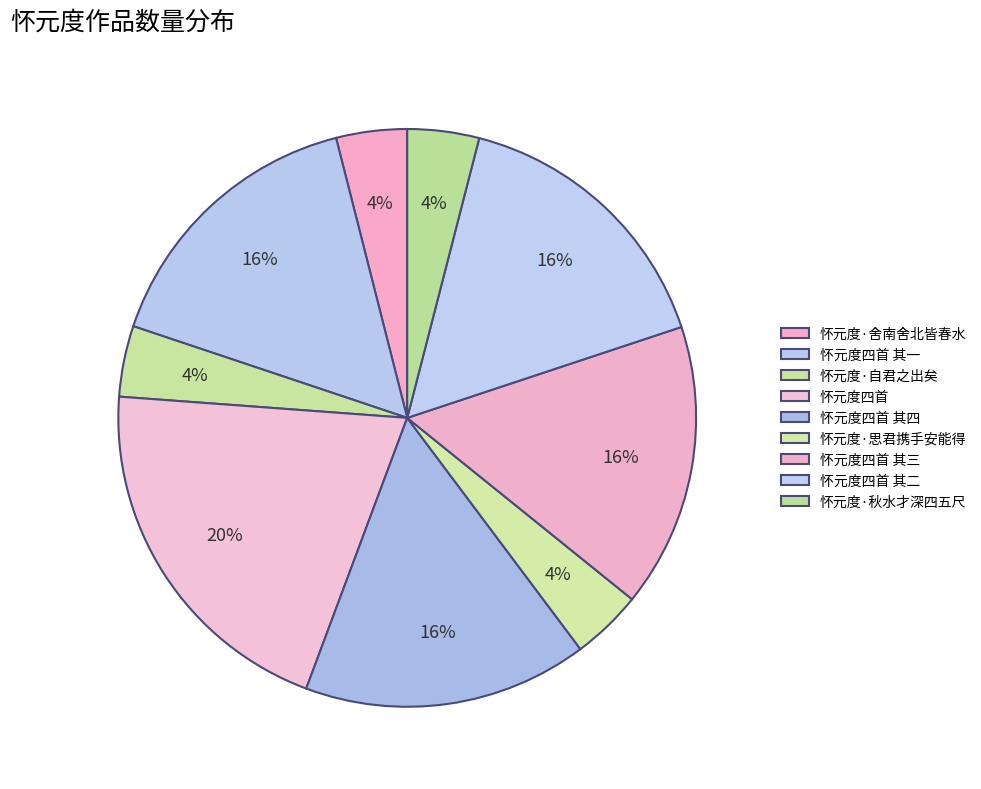

What is the smallest slice in the pie chart?

怀元度·舍南舍北皆春水